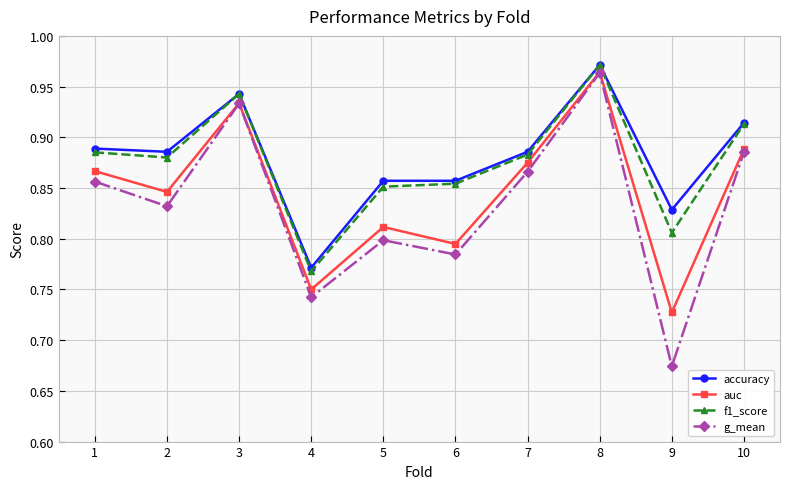

Which series changed the most between 2 and 9?

g_mean